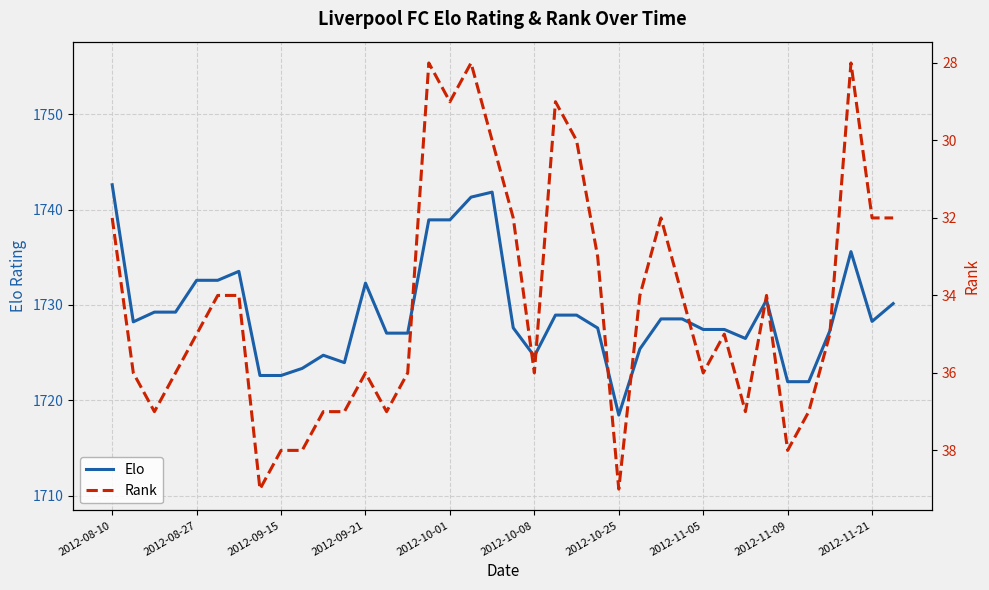

What is the minimum value for Elo?

1718.5